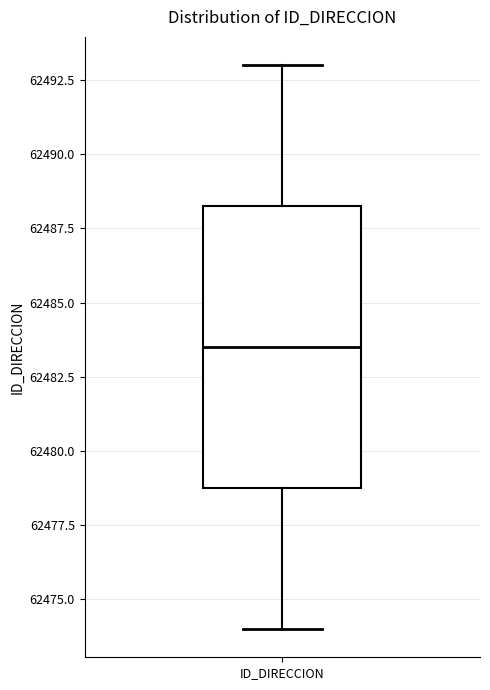

Transcribe this box plot: give where the median line is, the range the box spans, and where the two whiskers end, as read against the y-axis. The values are not printed on the chart, so give them approximately, as read against the axis.

median 62483.5, box 62479.0 to 62488.5, whiskers 62474.0 to 62493.0